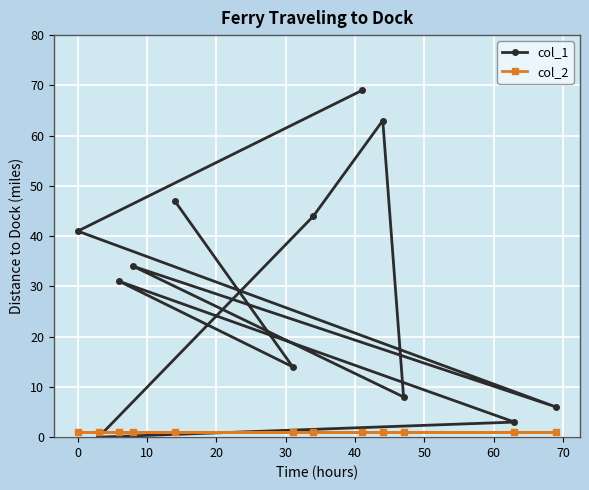

What is the maximum value shown in the chart?

69